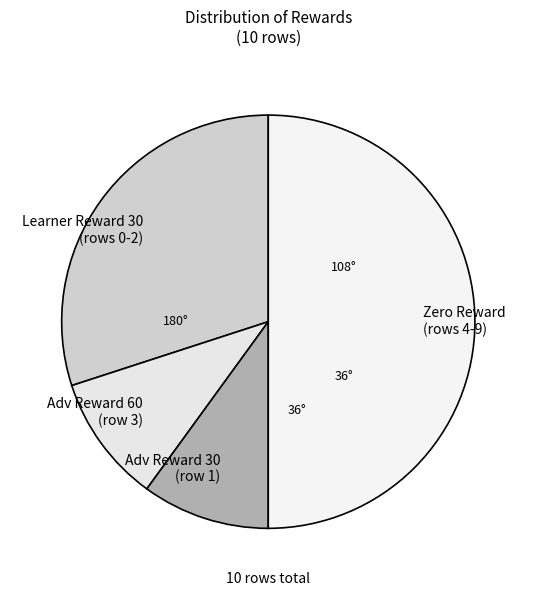

Combined, do Learner Reward 30 (rows 0-2) and Adv Reward 60 (row 3) account for over 50%?

No